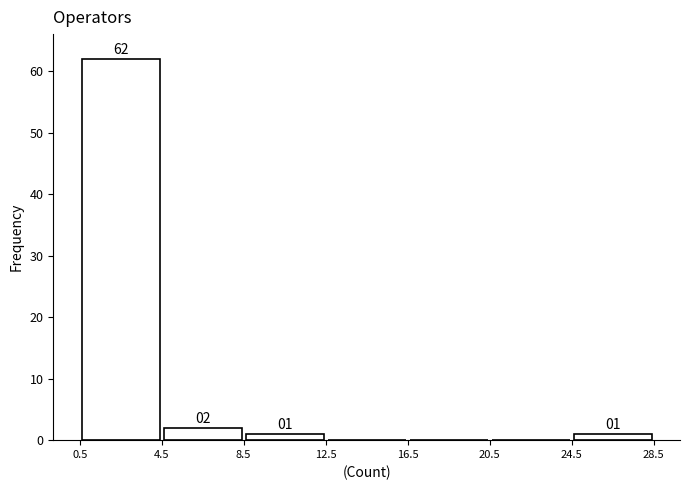

Which range on the x-axis has the tallest bar?

0.5 to 4.5